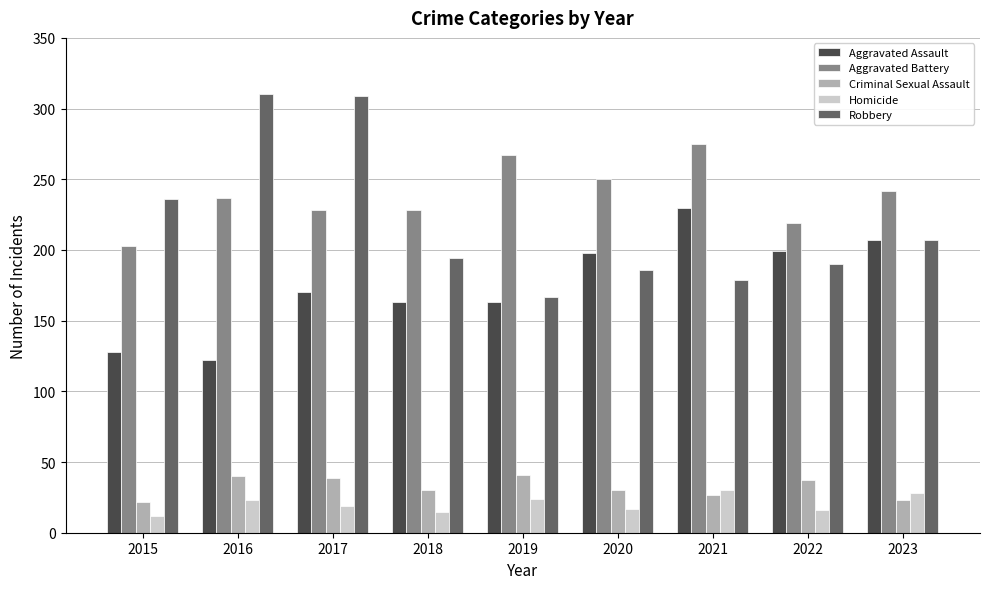

What is the average value of the Homicide series?

20